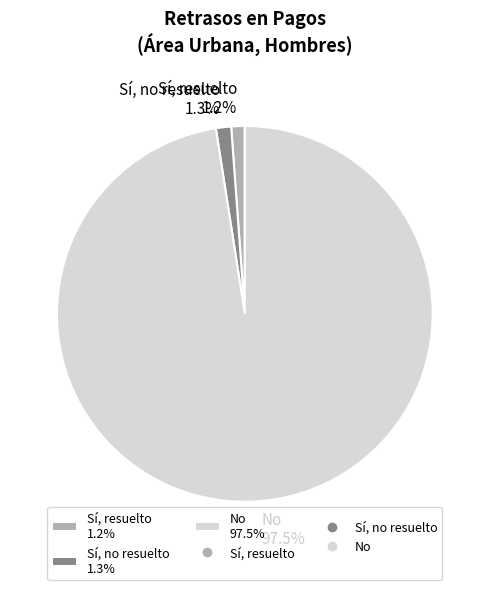

What percentage is the Sí, resuelto slice, to the nearest percent?

1%